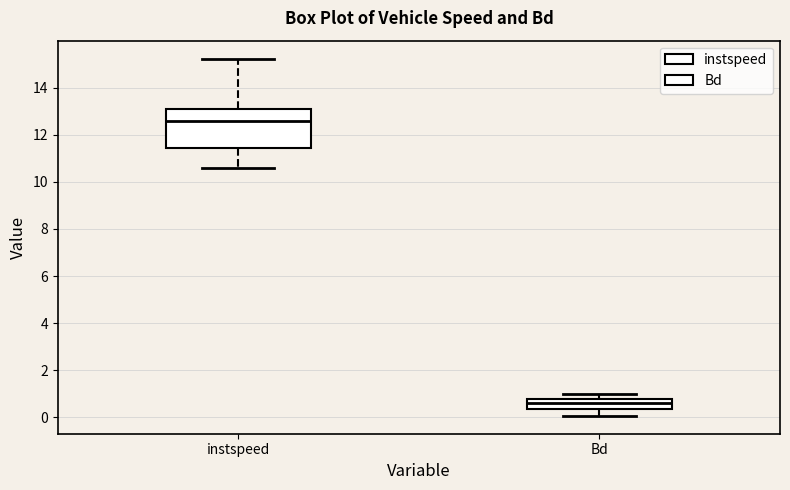

Reading left to right, read every box against the y-axis: the position of its median line, the range the box covers, and the ends of its whiskers. The values are not printed on the chart, so give them approximately, as read against the axis.

instspeed: median 12.6, box 11.4 to 13.0, whiskers 10.6 to 15.2
Bd: median 0.6, box 0.4 to 0.8, whiskers 0.0 to 1.0